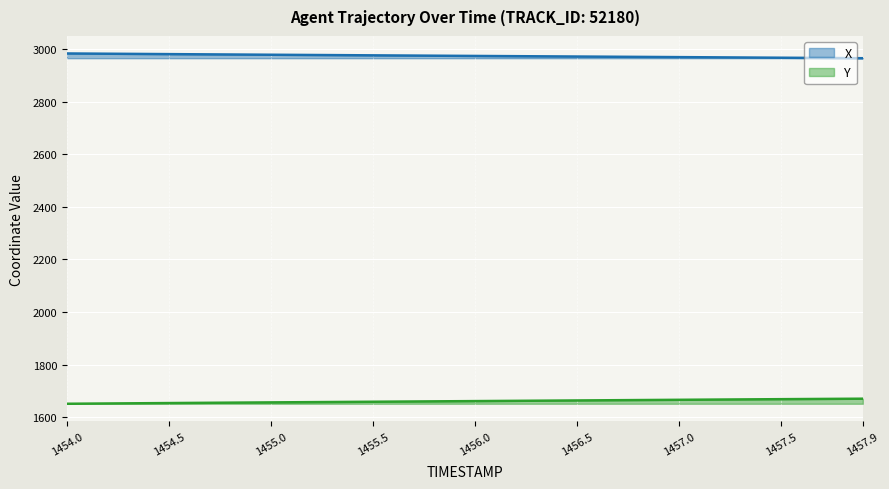

Which series changed the most between 1456.2 and 1457.5?

Y